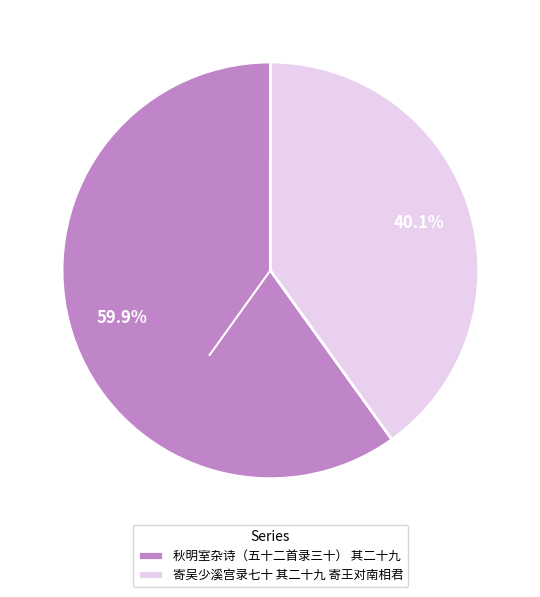

Rank the categories by value from lowest to highest.

寄吴少溪宫录七十 其二十九 寄王对南相君, 秋明室杂诗（五十二首录三十） 其二十九